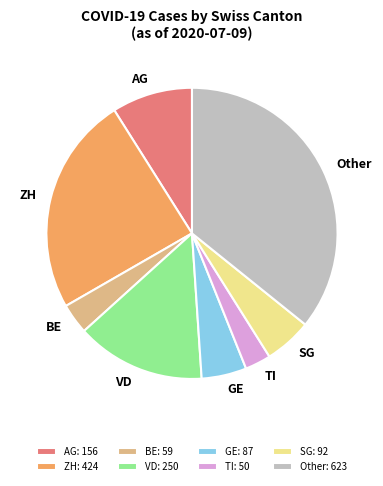

How many segments does this pie chart have?

8